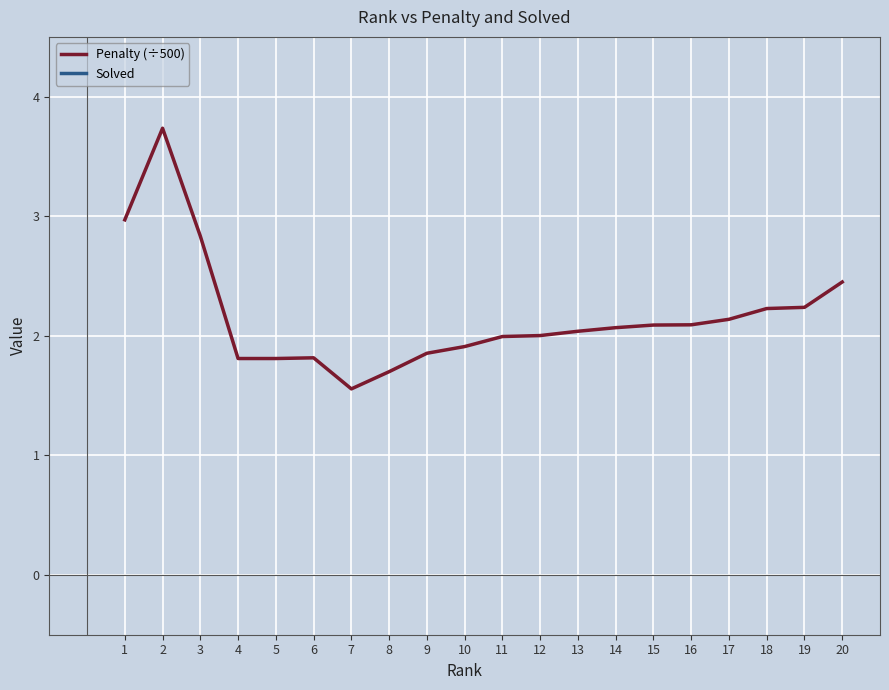

The value of Penalty (÷500) at 1 is 5.2. True or false?

False